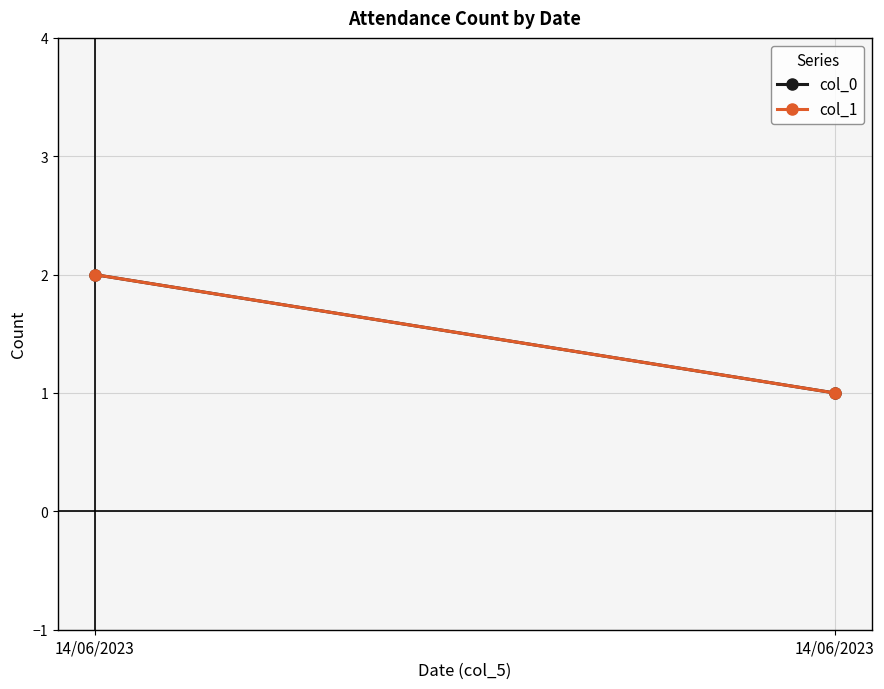

True or false: col_1 has a value of 2 at 14/06/2023.

True